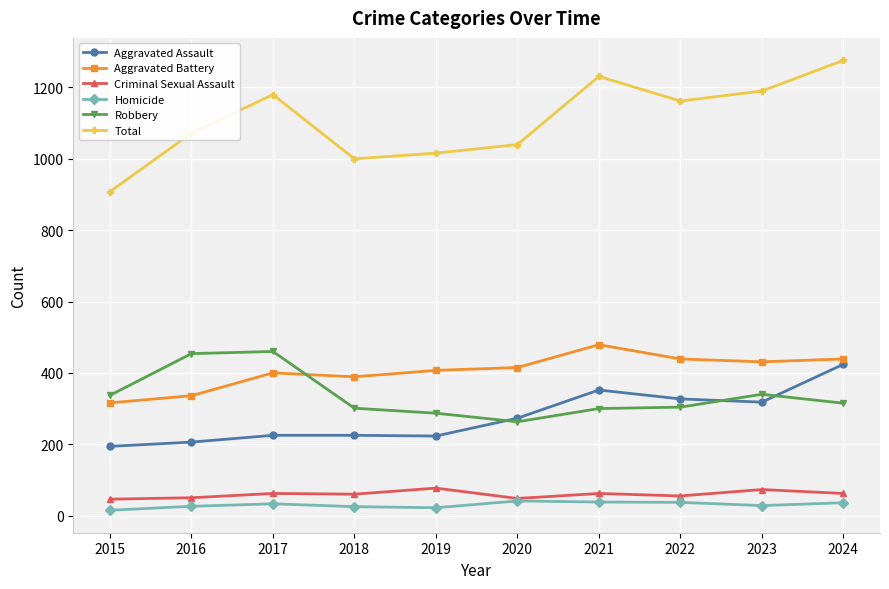

How many values in the Total series are below 1162?

5